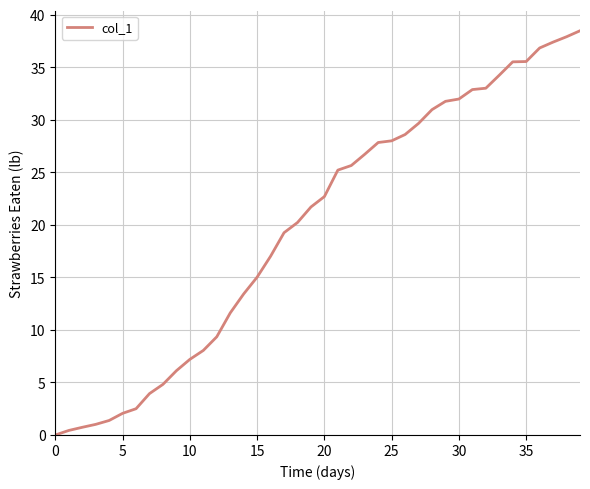

What is the difference between the maximum and minimum values?

38.5